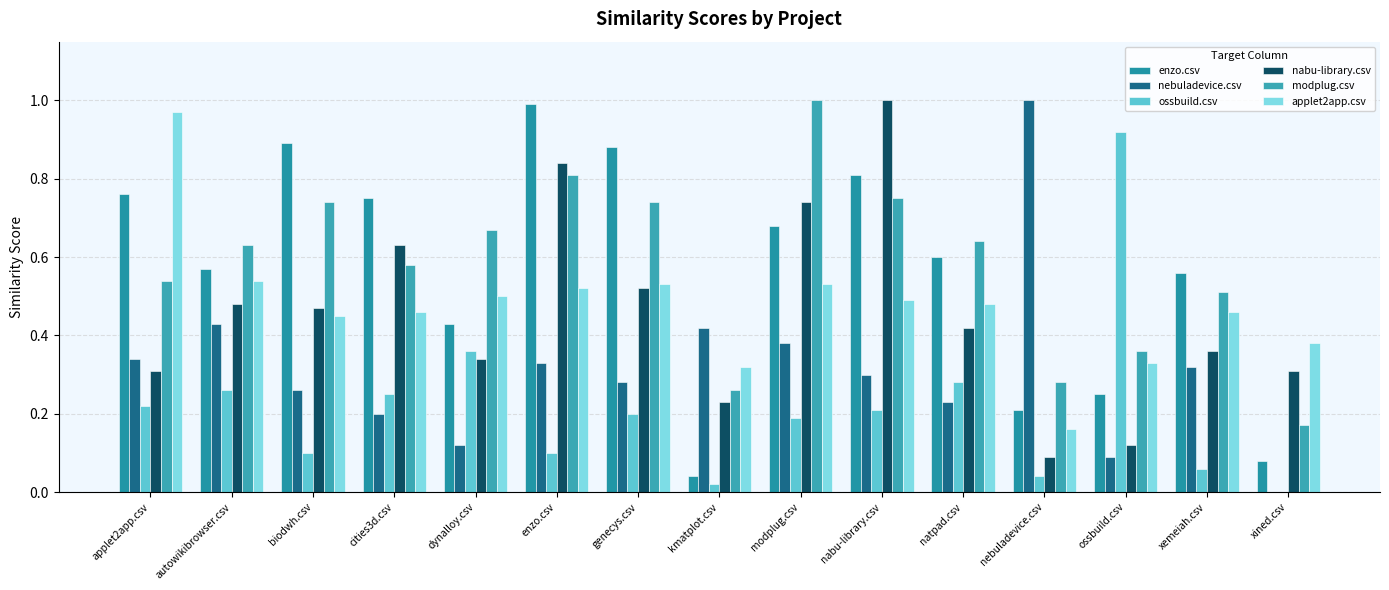

What is the approximate value of ossbuild.csv at biodwh.csv?

0.1